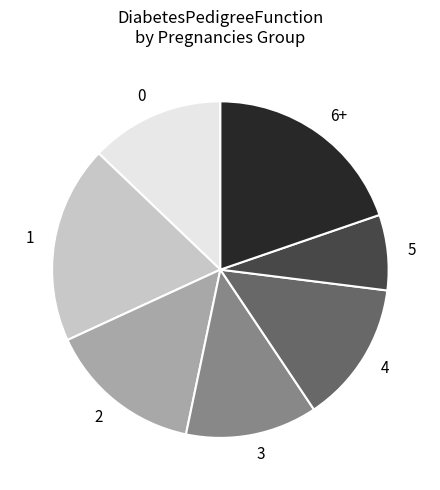

Is it true that 5 is 7% of the pie?

True